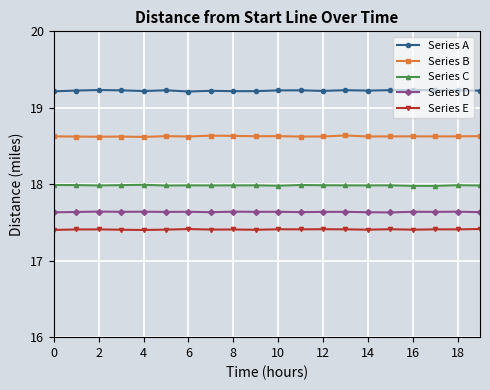

At how many categories does at least one series exceed 17?

20